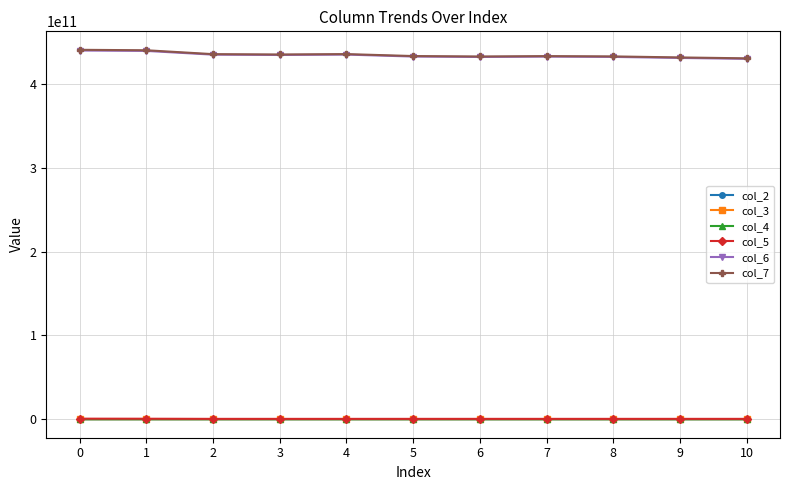

Is the value of col_5 at 0 greater than the value of col_6 at 0?

No